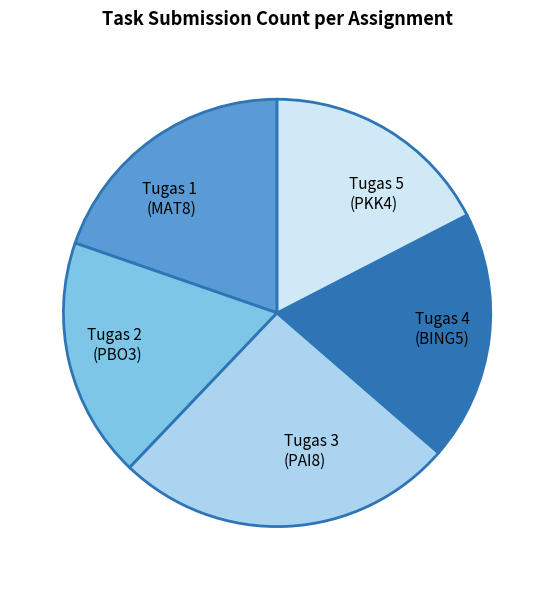

Combined, do Tugas 1 (MAT8) and Tugas 3 (PAI8) account for over 50%?

No